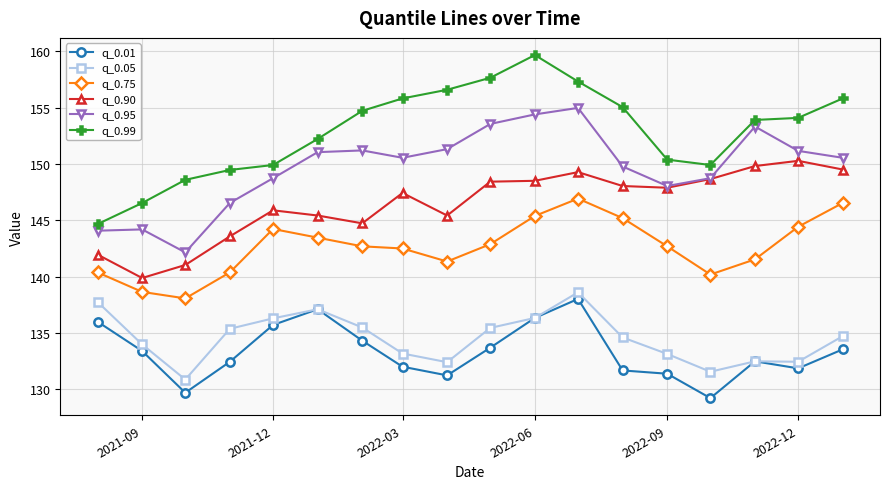

True or false: q_0.01 has more than 1 interior local peaks.

True